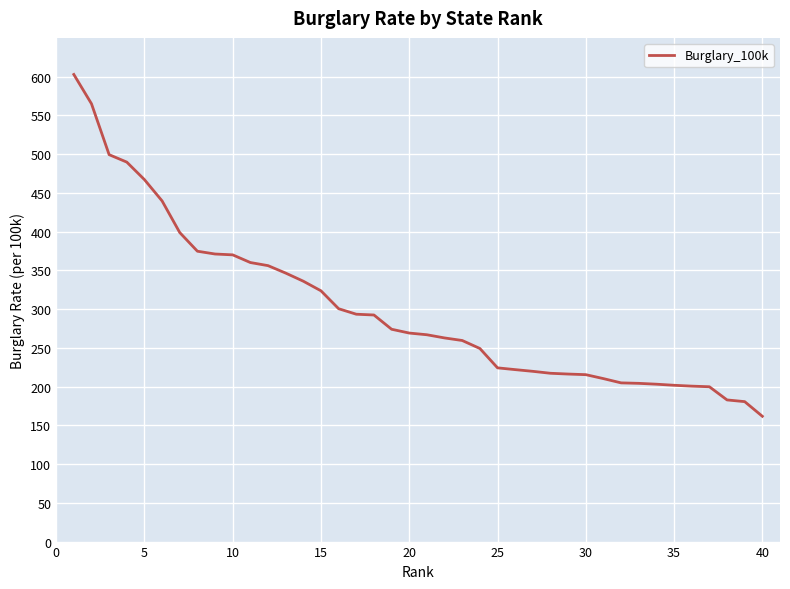

What is the maximum value shown in the chart?

602.8